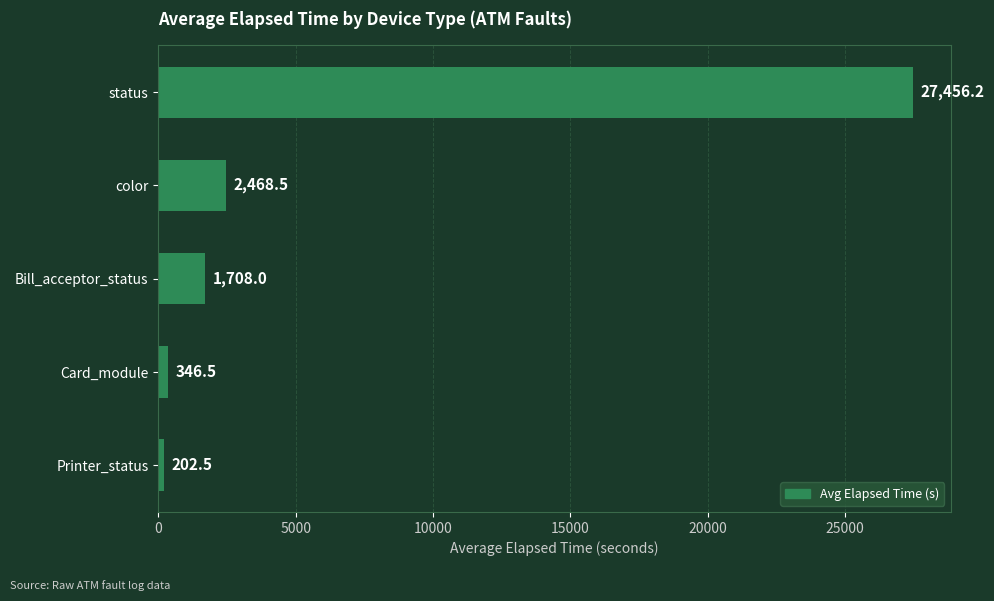

How many series are shown in this chart?

1